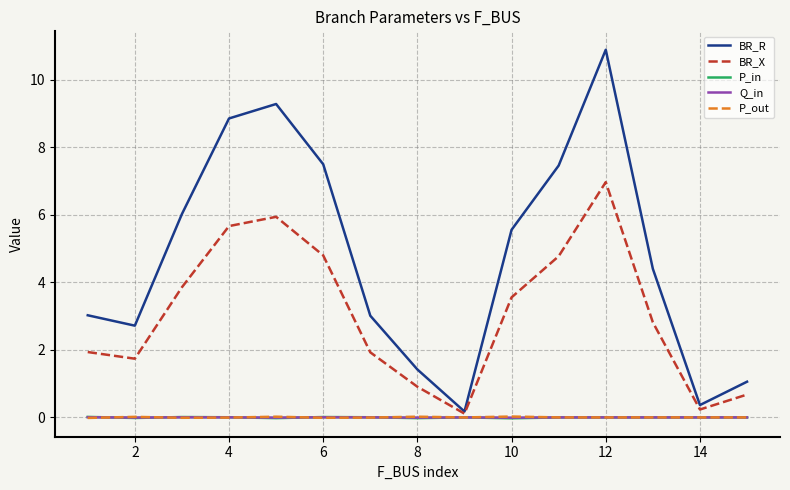

Which series has the largest total across all categories?

BR_R